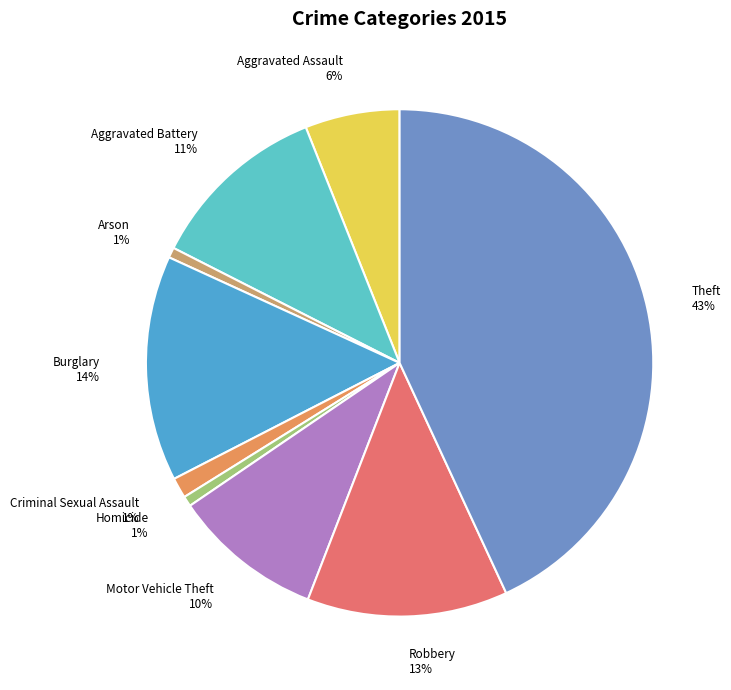

What is the ratio of the value at Aggravated Assault to the value at Aggravated Battery?

0.5